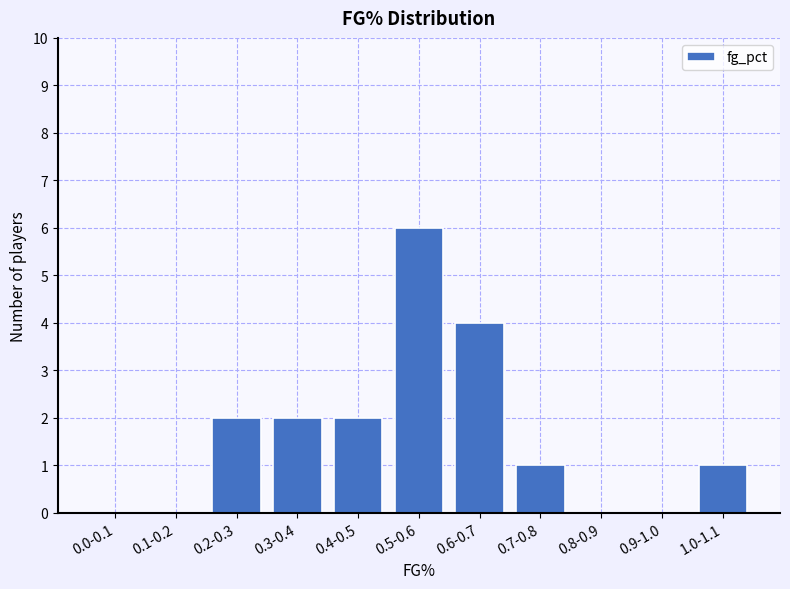

What is the change in value from 0.6-0.7 to 1.0-1.1?

-3